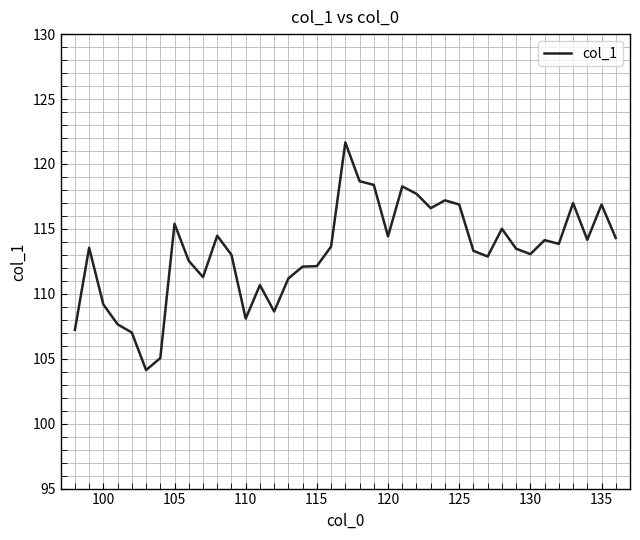

What is the maximum value shown in the chart?

121.7